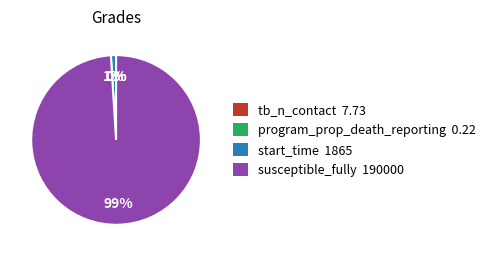

To the nearest percent, what is the average slice percentage?

25%